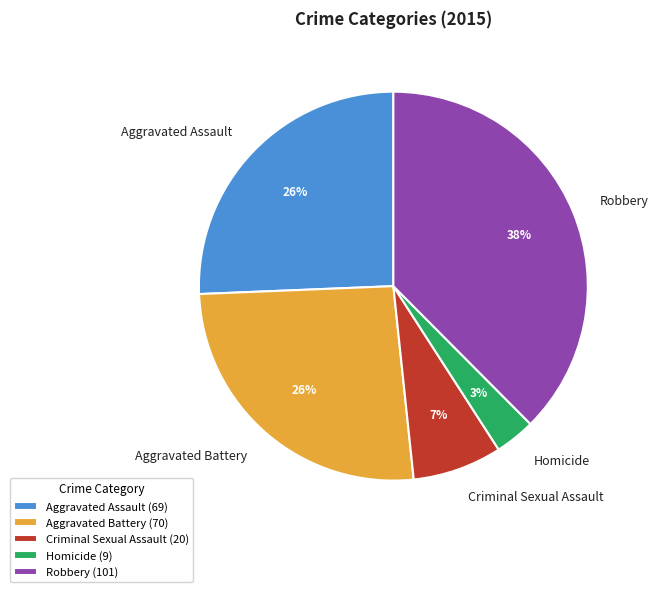

Does Criminal Sexual Assault represent more than half of the total?

No